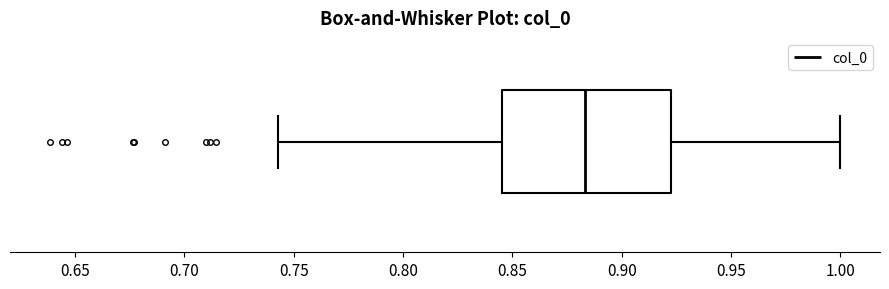

Transcribe this box plot: give where the median line is, the range the box spans, and where the two whiskers end, as read against the x-axis. The values are not printed on the chart, so give them approximately, as read against the axis.

median 0.885, box 0.845 to 0.925, whiskers 0.745 to 1.000